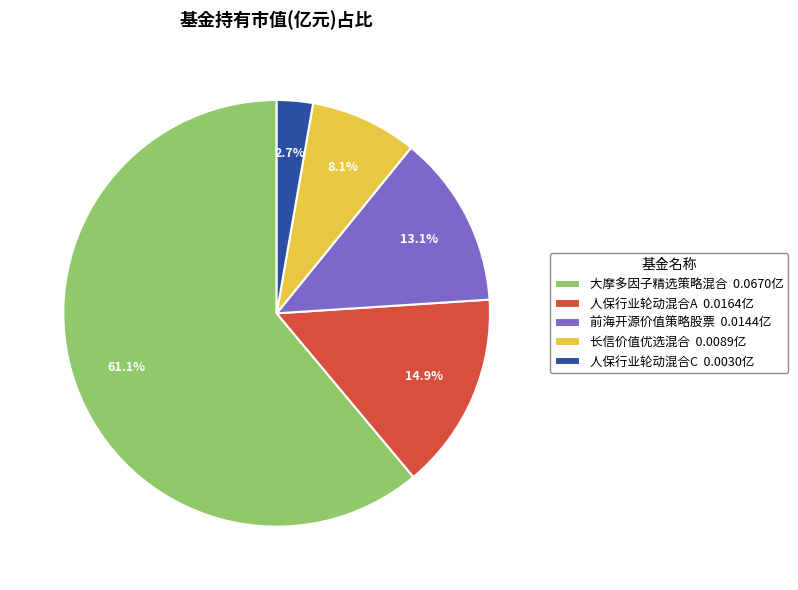

To the nearest percent, what is the difference between the 大摩多因子精选策略混合 and 人保行业轮动混合C slice percentages?

58%